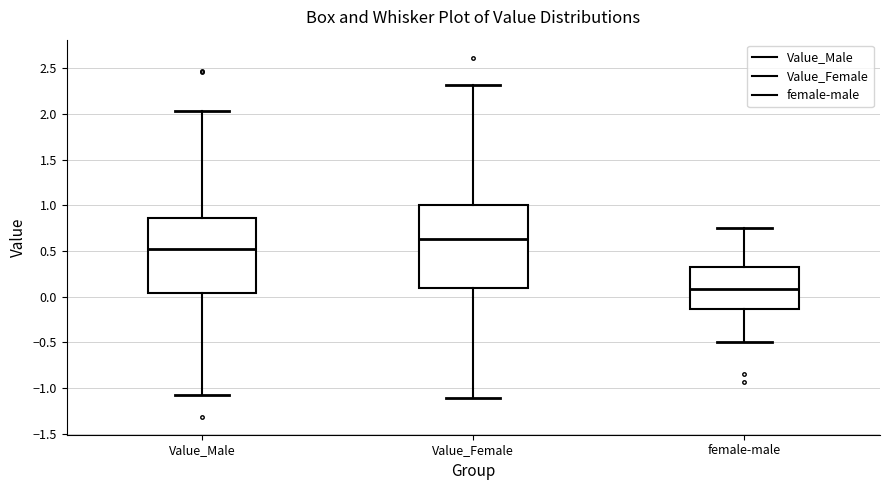

Comparing the boxes themselves (not the whiskers), which one is the tallest?

Value_Female